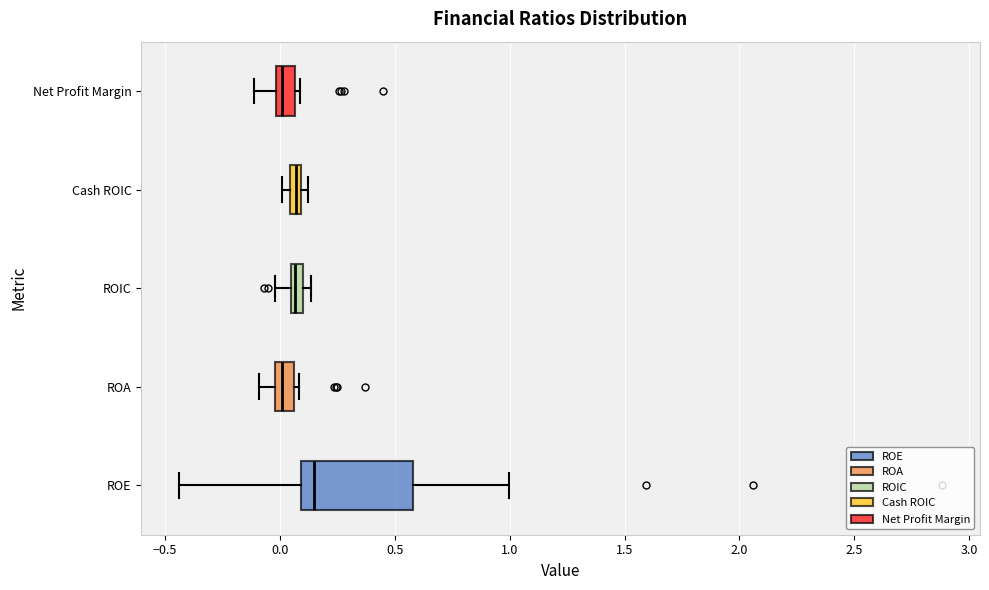

Comparing the boxes themselves (not the whiskers), which one is the widest?

ROE